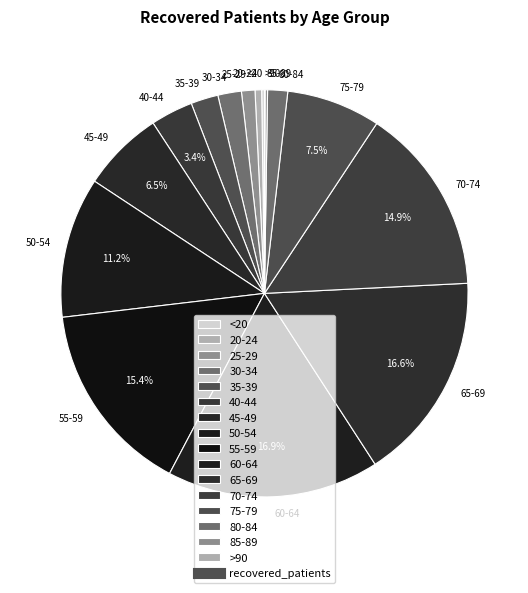

Between 55-59 and 75-79, which is larger?

55-59